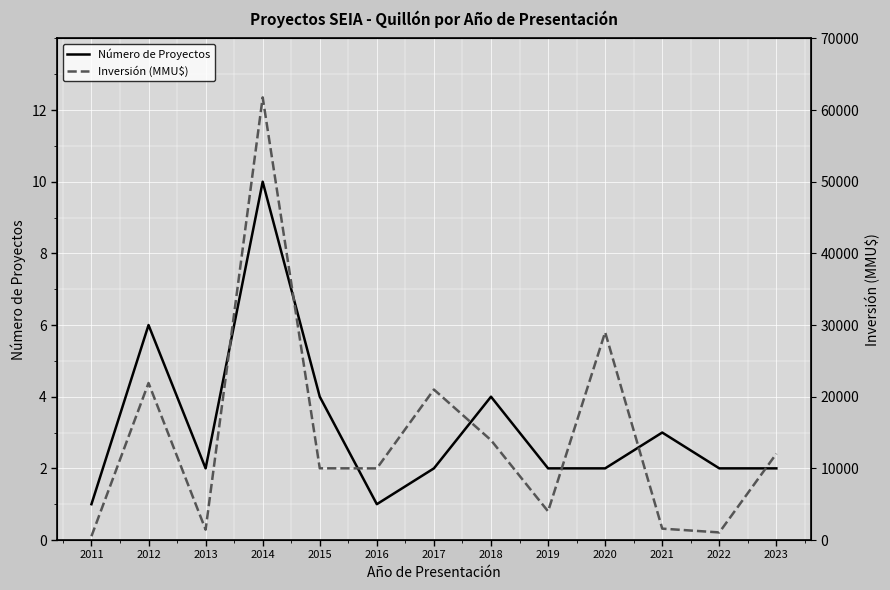

What is the spread (max minus min) of values at 2019?

3998